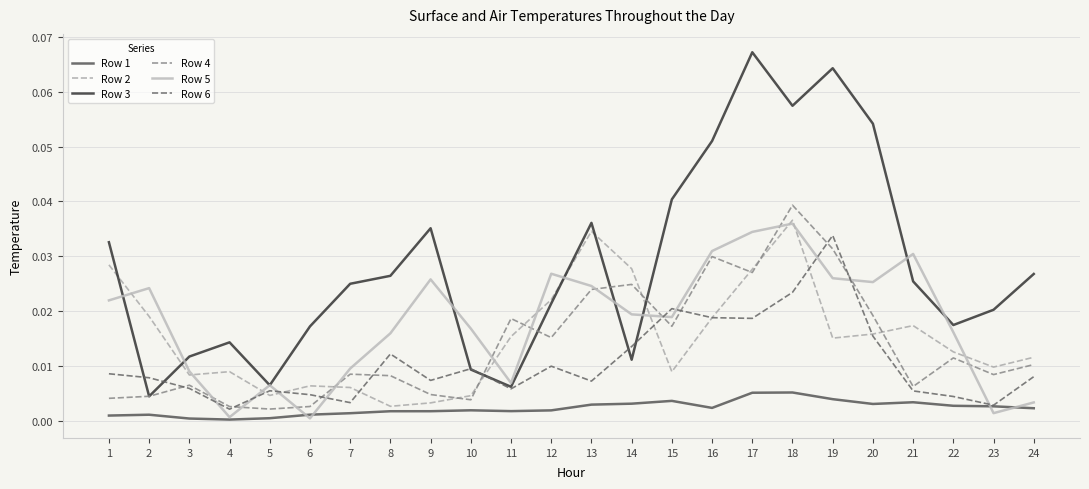

How many lines are shown in the chart?

6